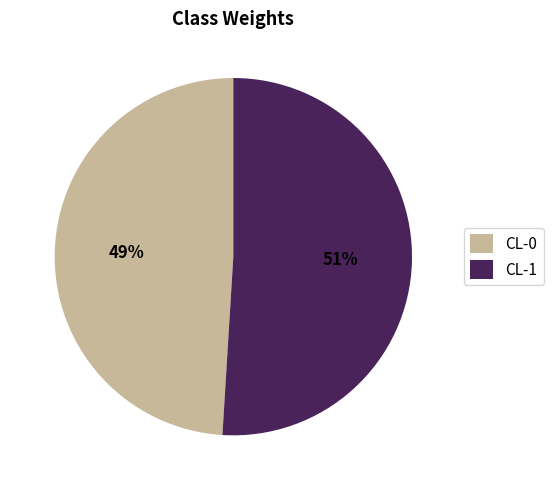

Do CL-0 and CL-1 together represent more than half of the pie?

Yes